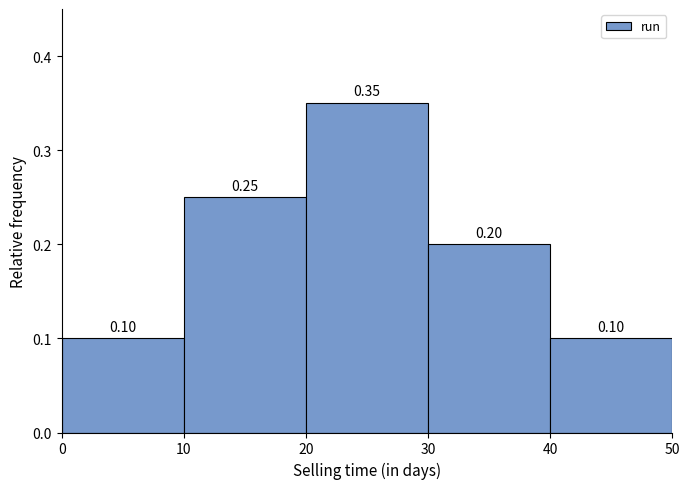

Reading left to right, transcribe this chart: for each bar, give the range it covers on the x-axis and its height.

0 to 10: 0.10
10 to 20: 0.25
20 to 30: 0.35
30 to 40: 0.20
40 to 50: 0.10